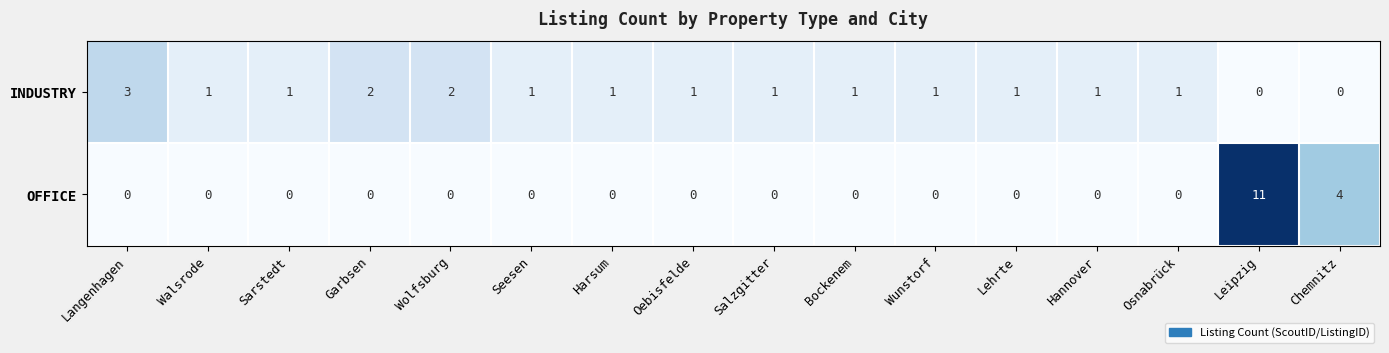

What is the sum of all INDUSTRY values?

18